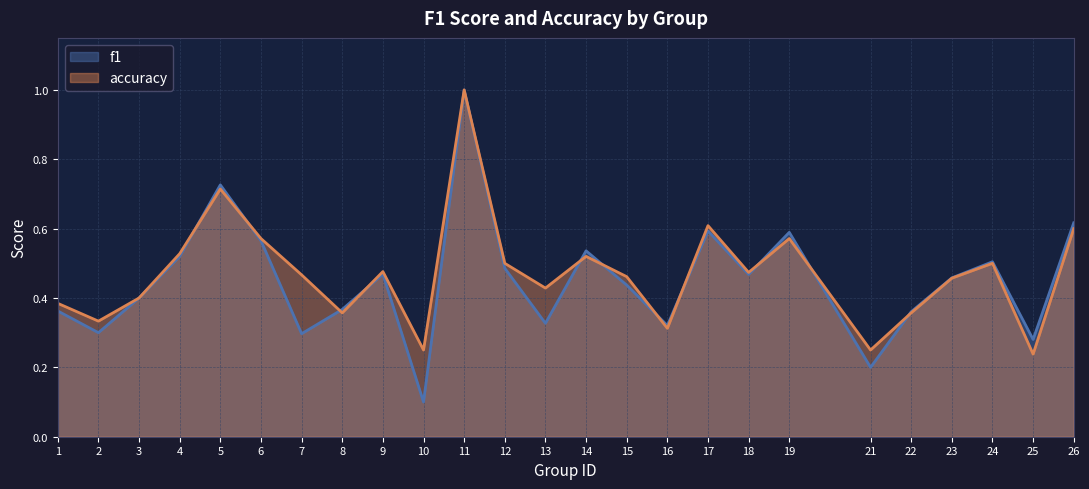

At which category is the sum across all series the highest?

11